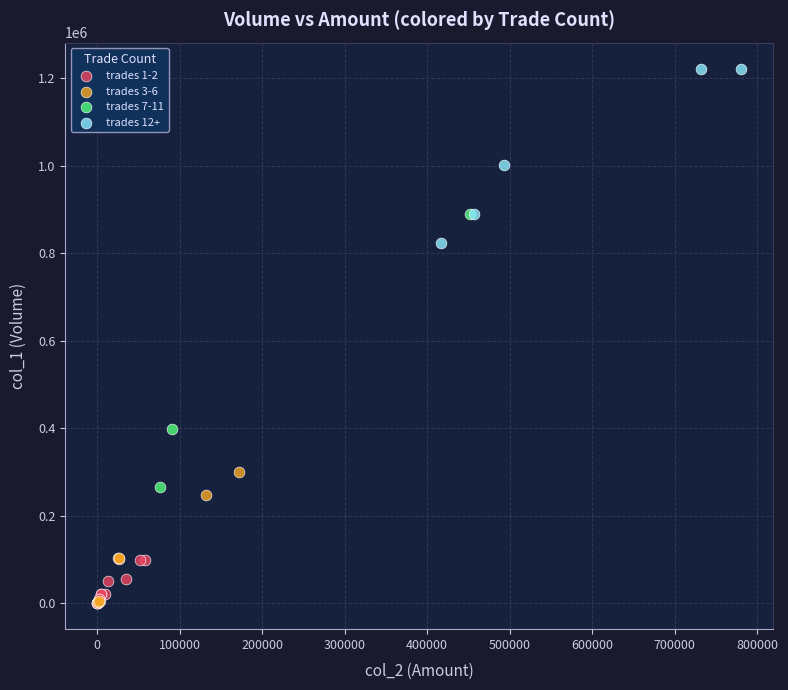

Which series contains the highest Y value?

trades 12+